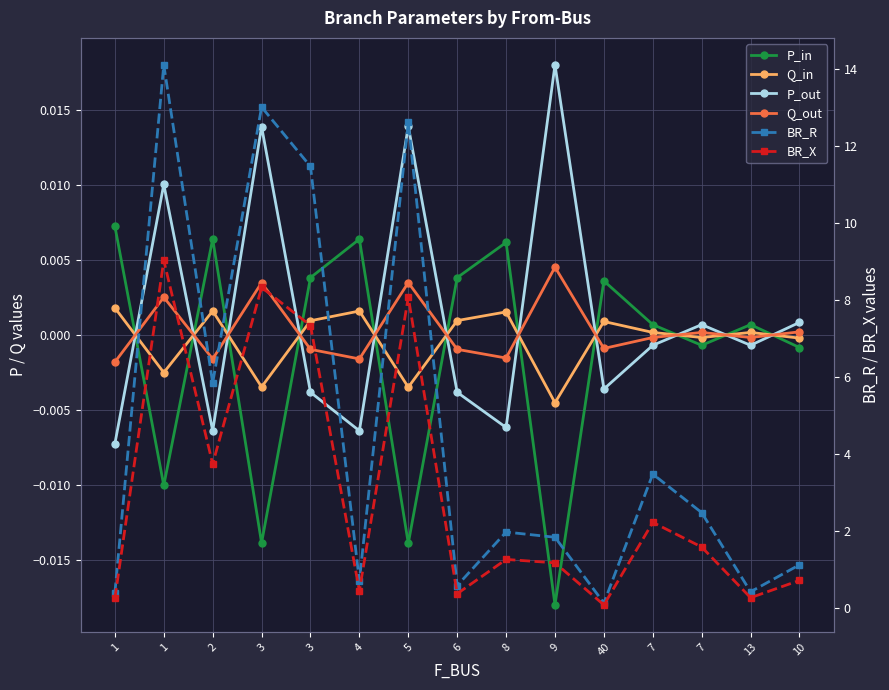

Is the value of Q_in at 7 greater than the value of BR_R at 8?

No